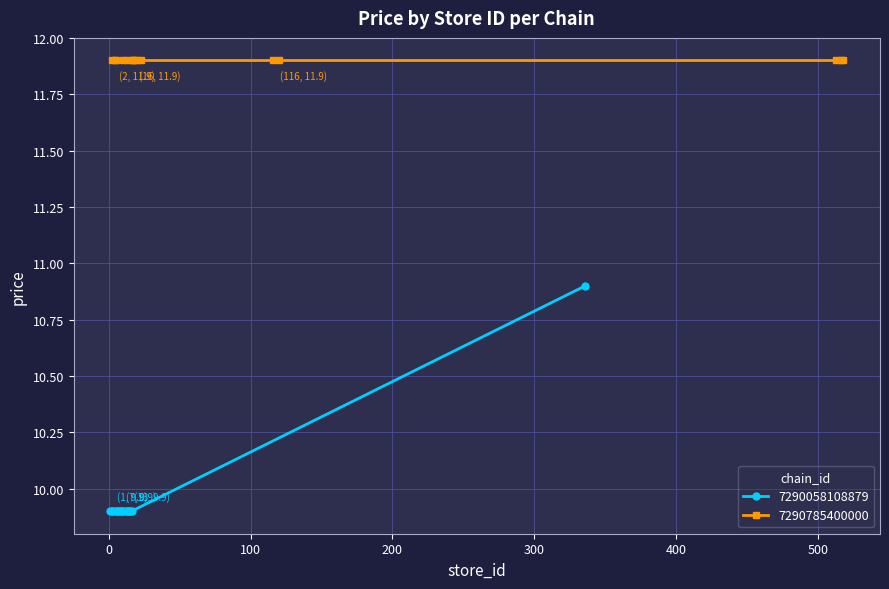

Is this an area chart (filled region under the line)?

No